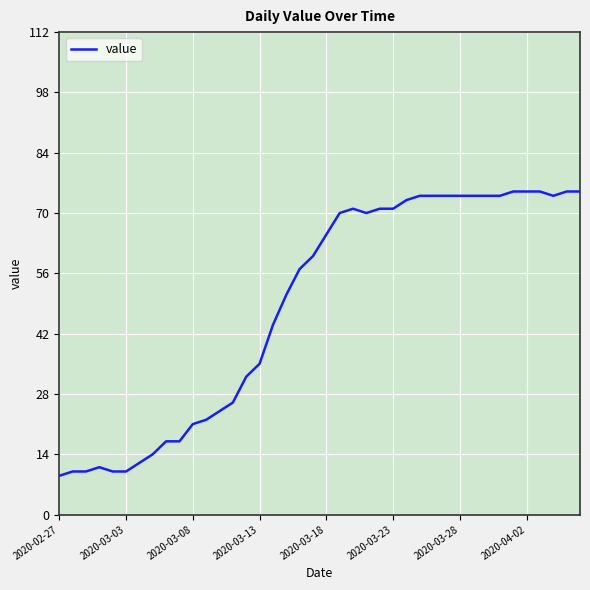

What is the difference between the second highest and second lowest values?

65